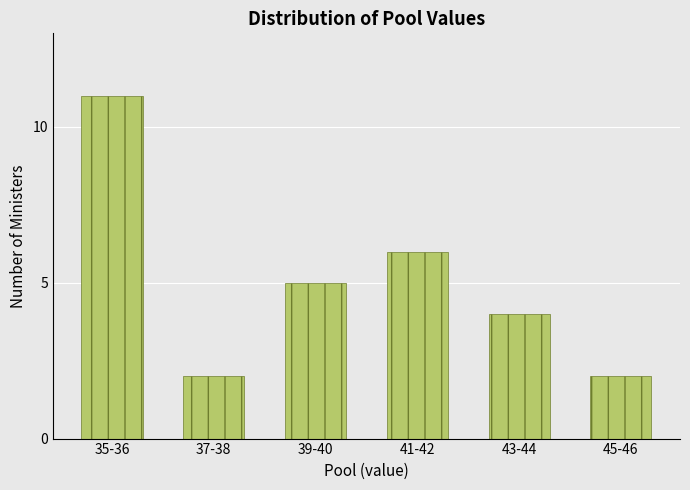

Reading right to left, what are all the values shown in this chart?

2	4	6	5	2	11